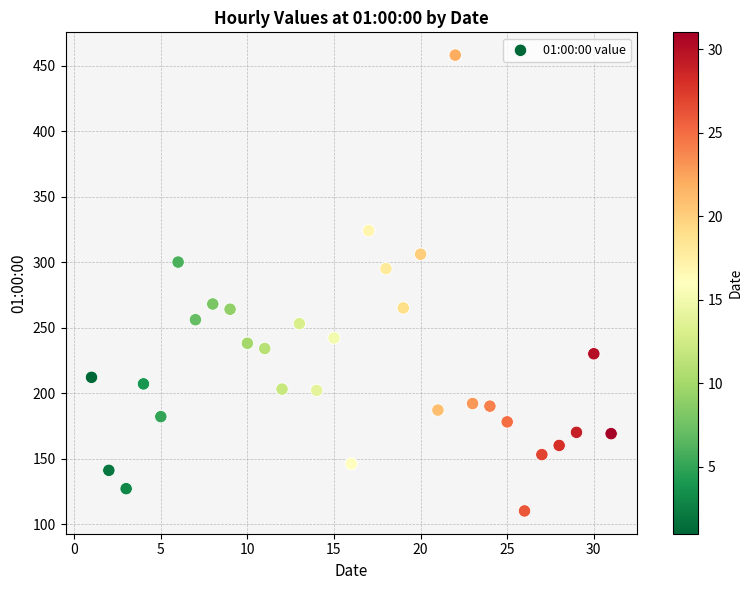

What is the range of X values (max minus min)?

30